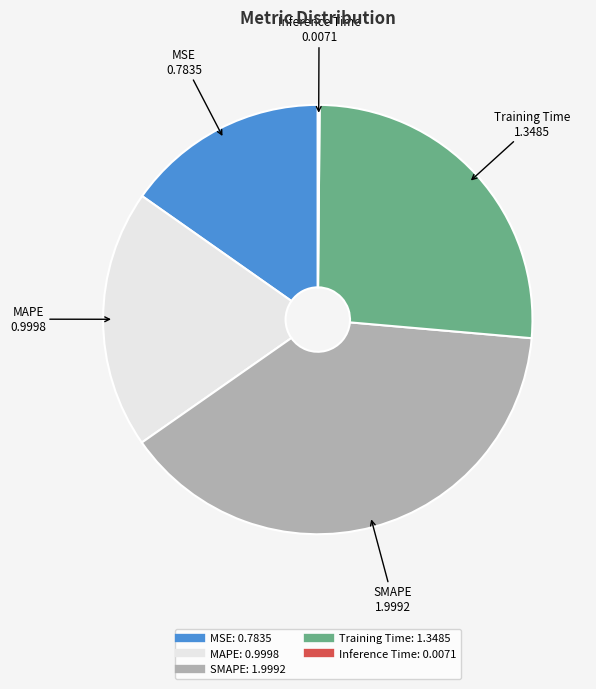

Is there a majority slice in this chart?

No